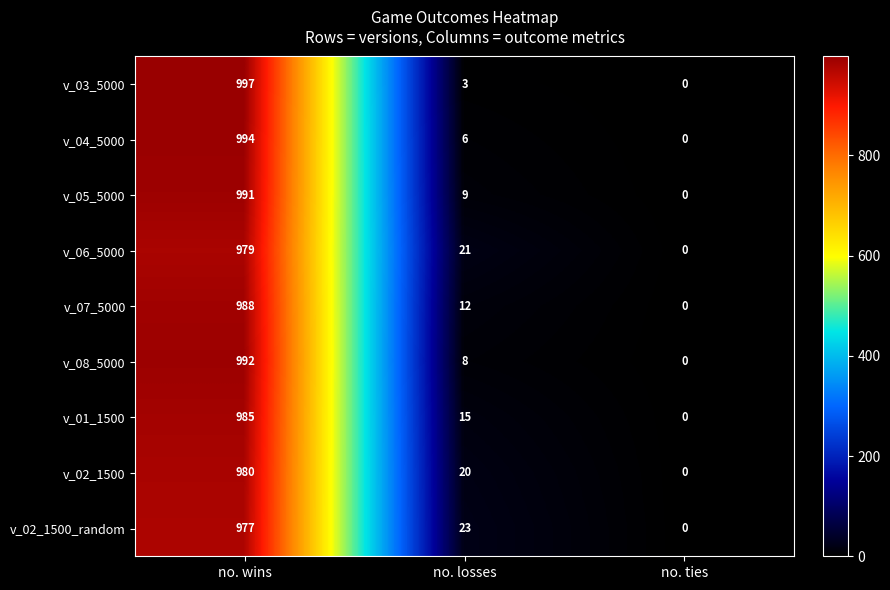

Rank the series by their maximum value, from highest to lowest.

v_03_5000, v_04_5000, v_08_5000, v_05_5000, v_07_5000, v_01_1500, v_02_1500, v_06_5000, v_02_1500_random